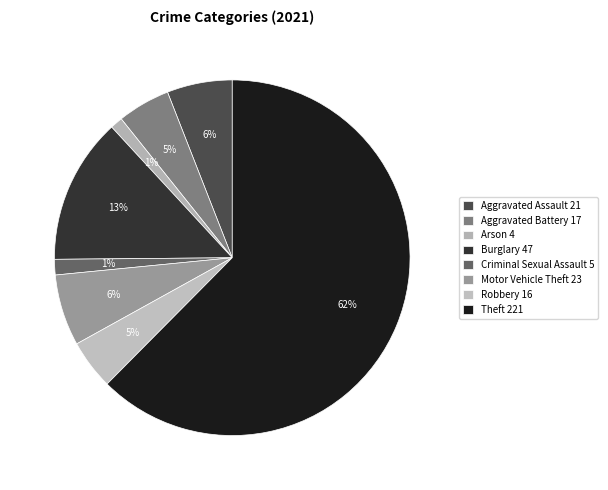

How many segments does this pie chart have?

8